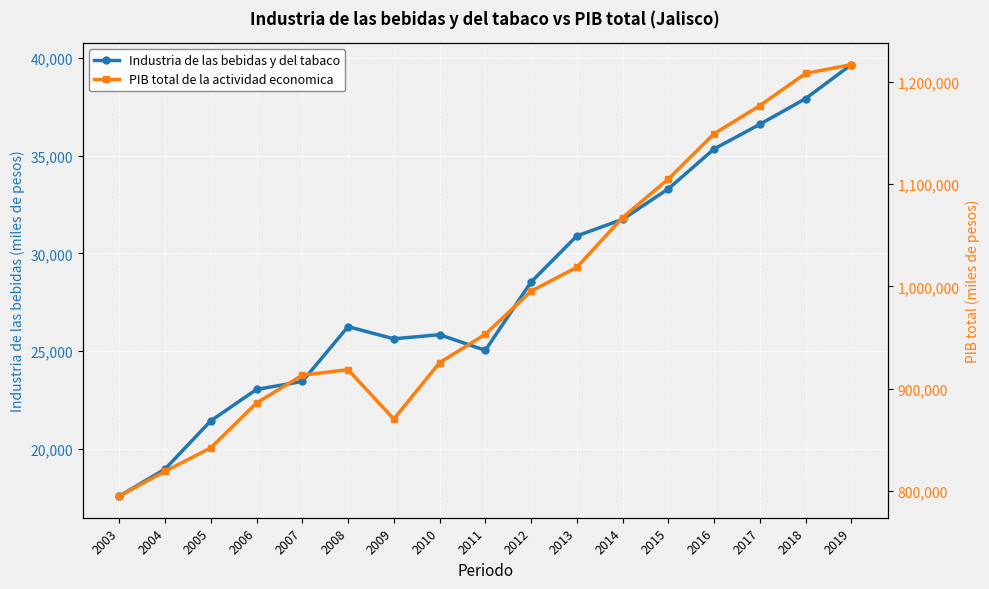

What are all the series names shown in the legend?

Industria de las bebidas y del tabaco, PIB total de la actividad economica